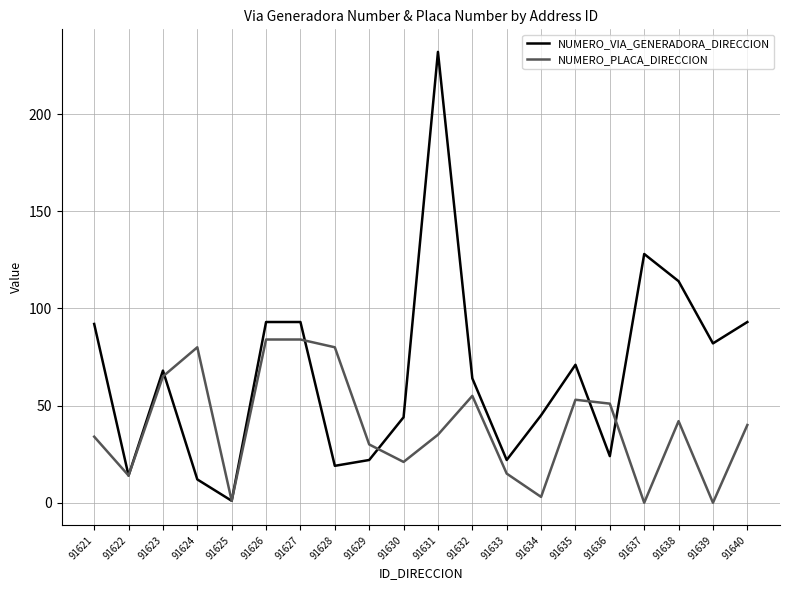

What is the total value across all series at 91622?

28